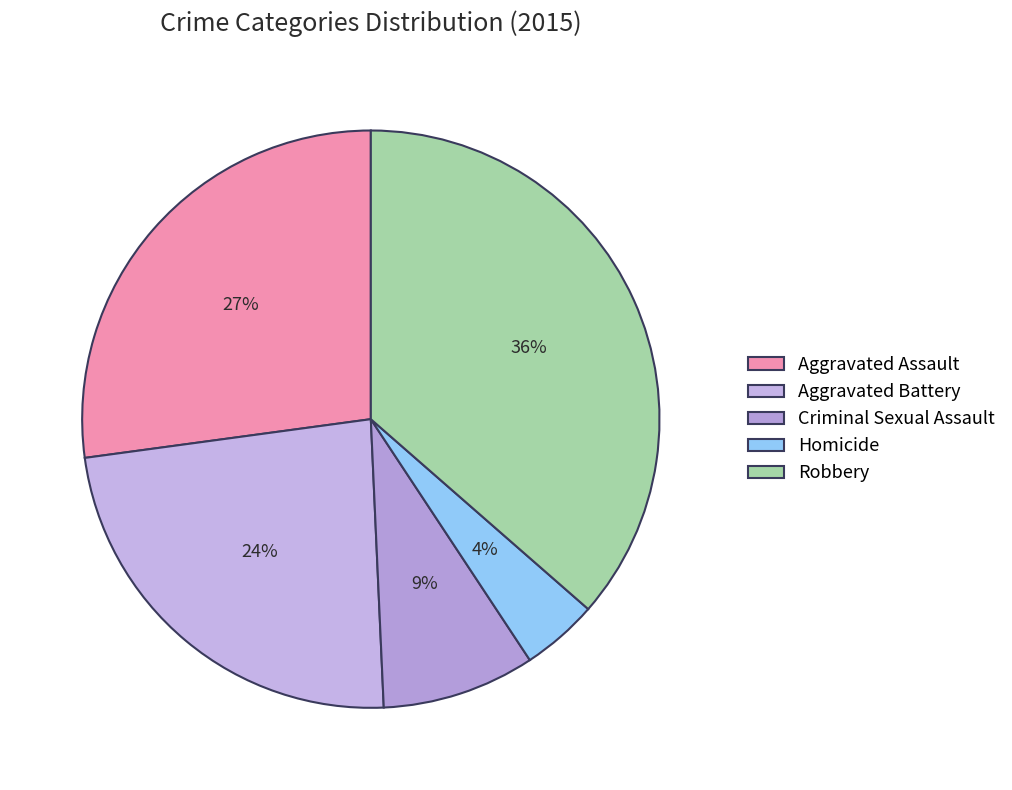

How many slices are in this pie chart?

5